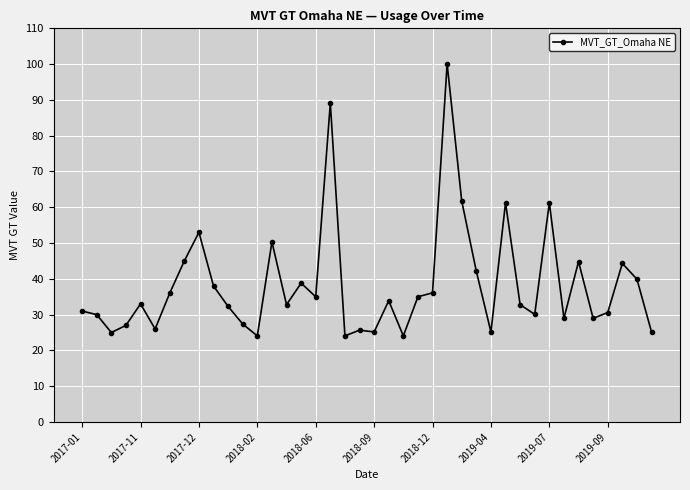

Is this an area chart (filled region under the line)?

No